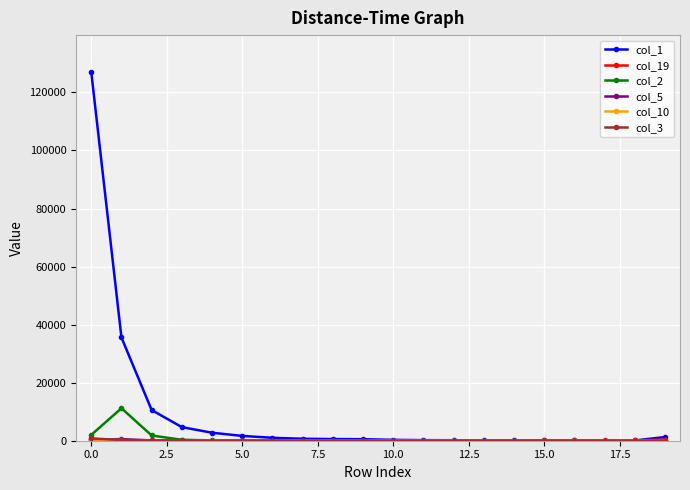

Which series has the largest total across all categories?

col_1